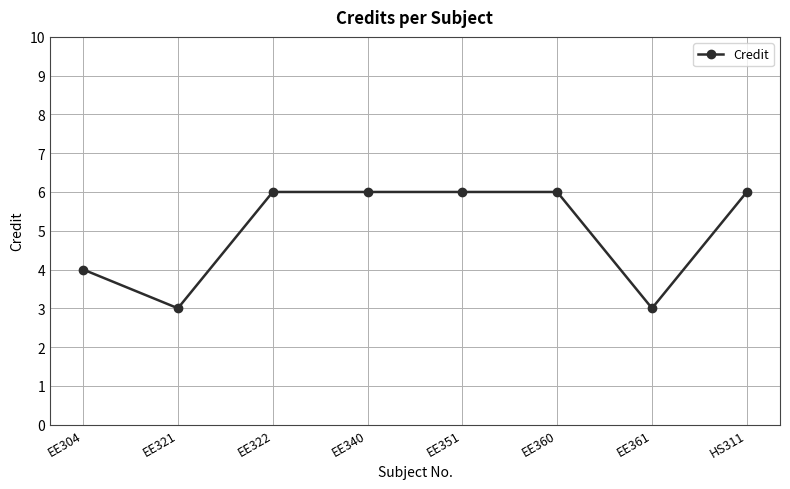

What is the value of the 3rd point from the left?

6